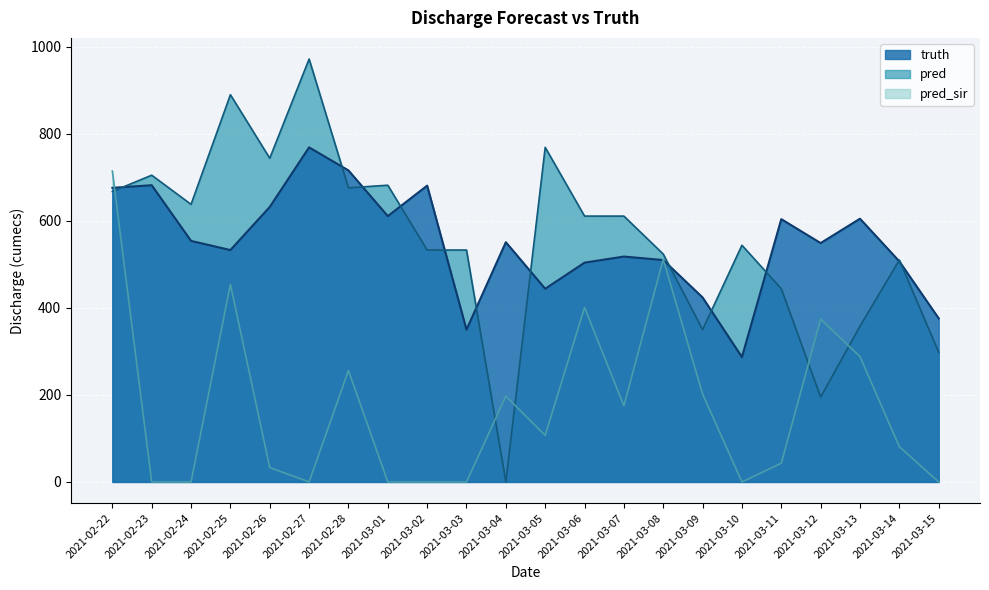

What is the difference between the maximum and minimum values in the pred_sir series?

714.5